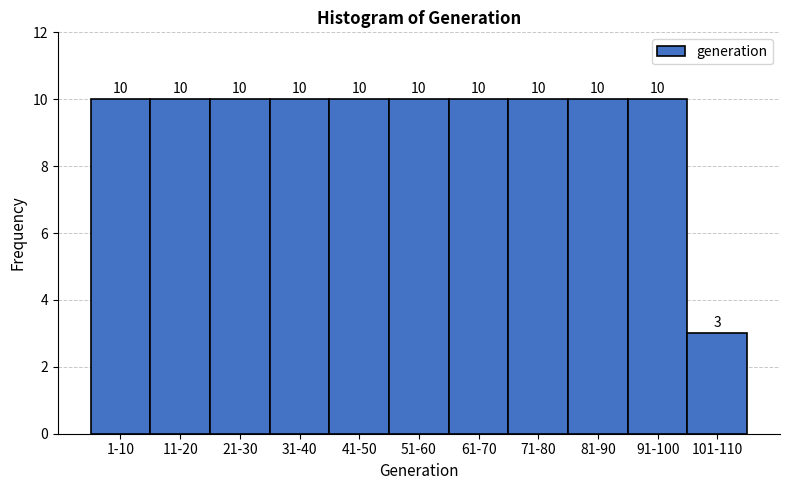

Reading left to right, extract all data points from this chart.

10	10	10	10	10	10	10	10	10	10	3